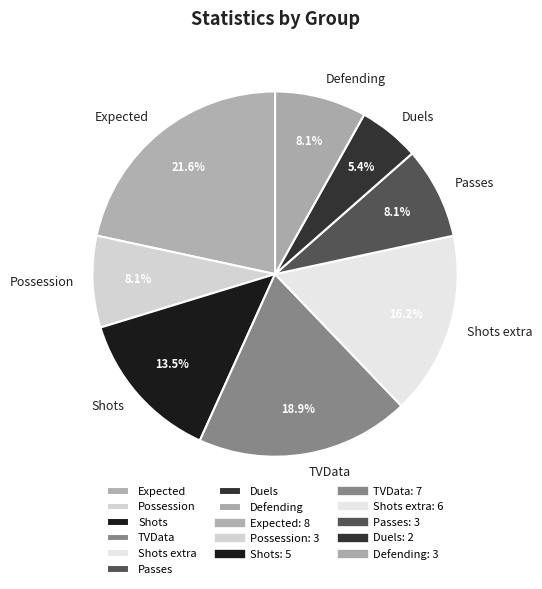

What portion of the pie excludes Defending?

91.9%